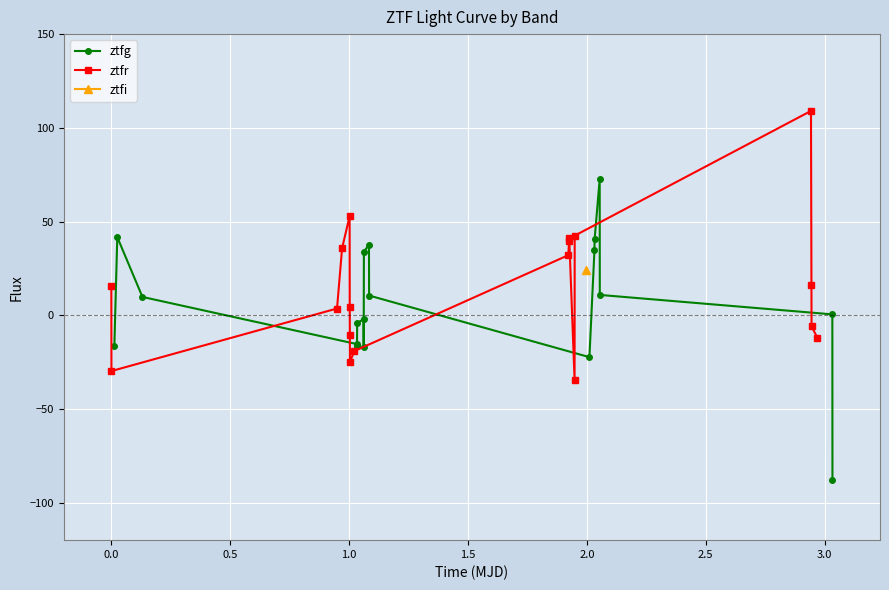

What is the lowest value of the ztfg series?

-87.9